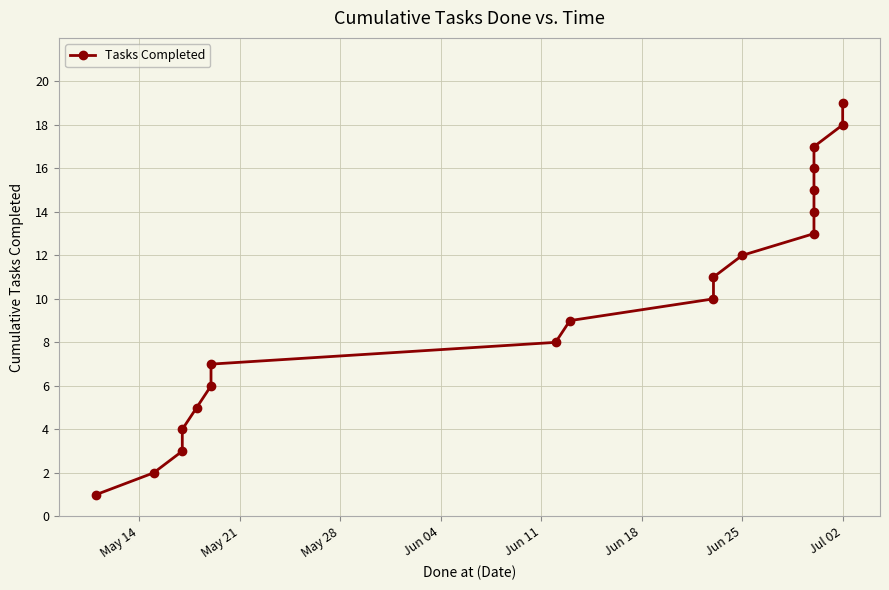

The value at Jun 25 is 7. True or false?

False